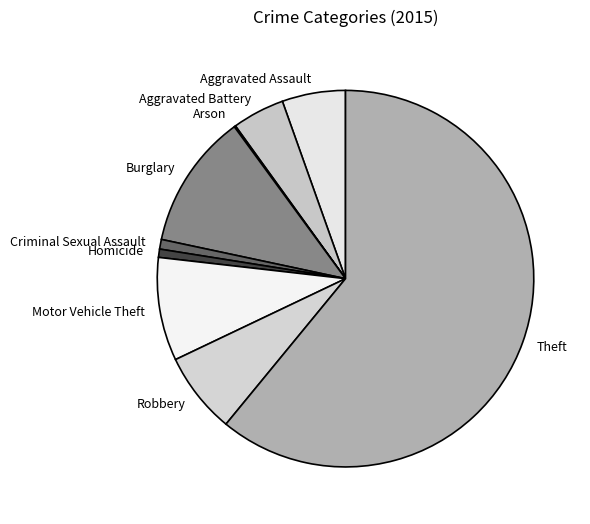

Does Robbery represent more than half of the total?

No